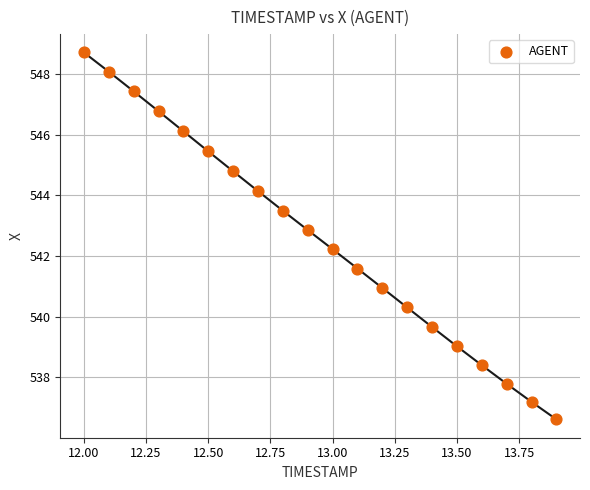

What is the range of X values (max minus min)?

1.9